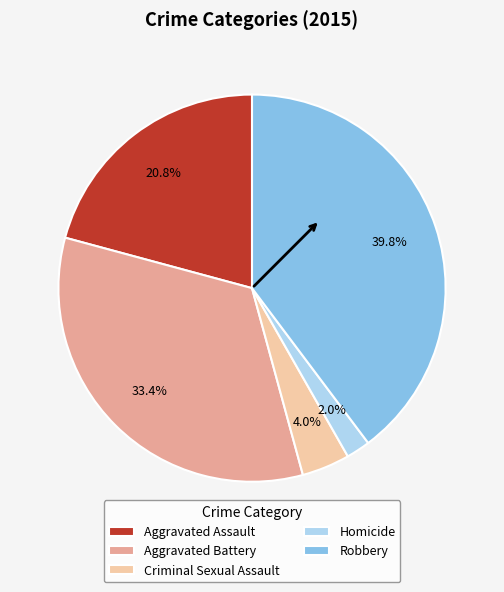

What is the smallest slice in the pie chart?

Homicide